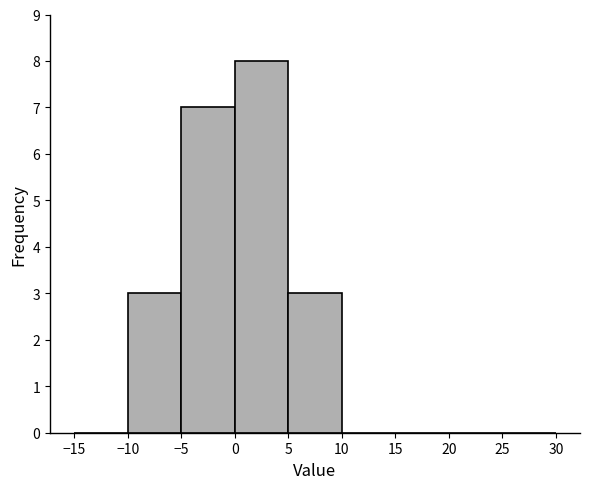

What is the height of the bar covering -10 to -5 on the x-axis? The values are not printed on the chart, so give them approximately, as read against the axis.

3